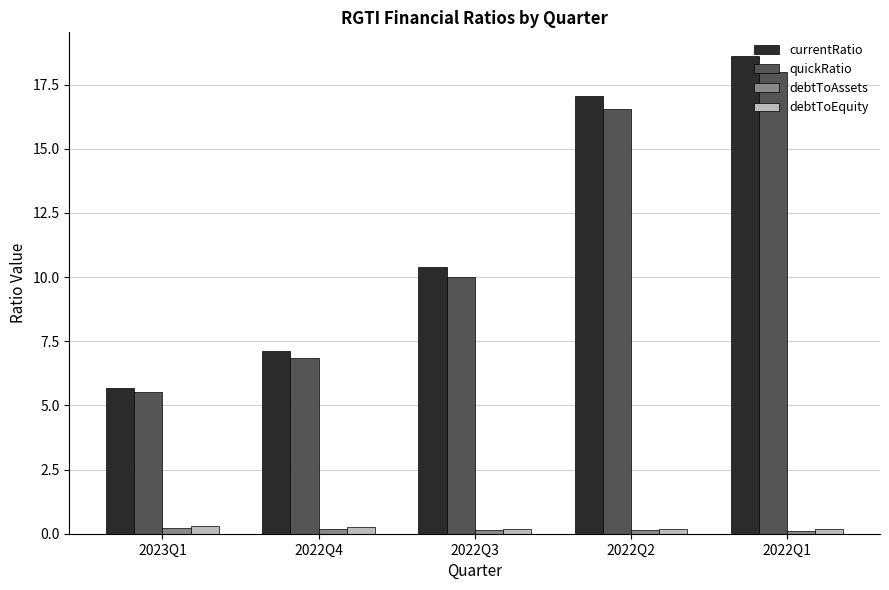

Between 2023Q1 and 2022Q4, which series saw the biggest shift?

currentRatio